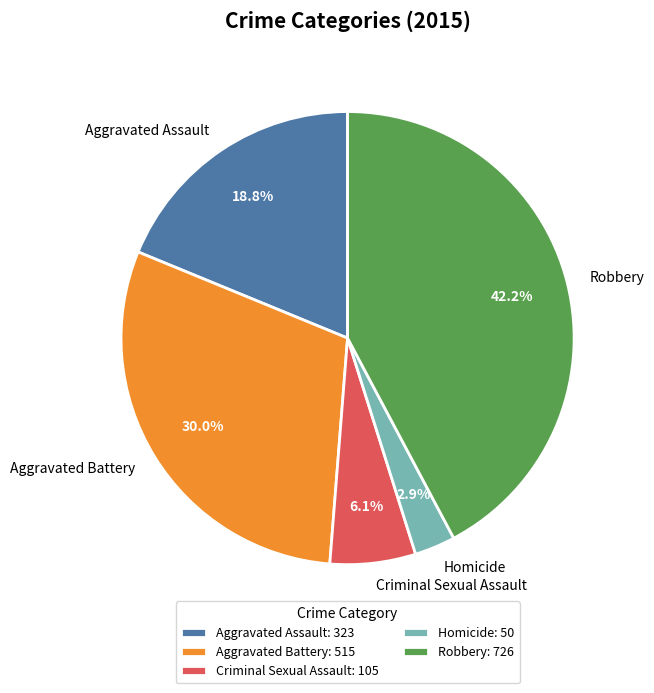

How many segments does this pie chart have?

5